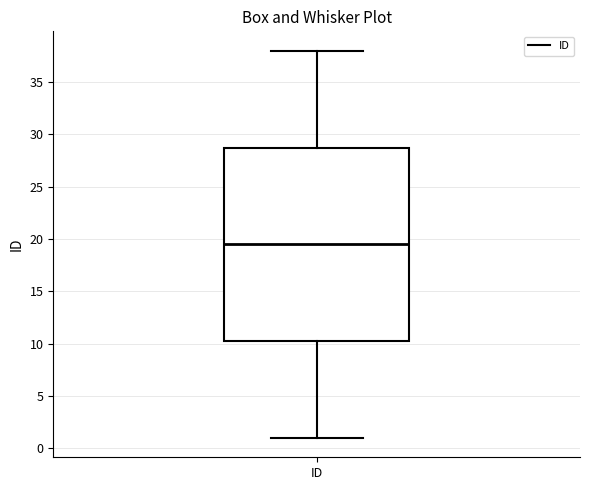

Read this box plot against the y-axis: the position of the median line, the range covered by the box, and the ends of both whiskers. The values are not printed on the chart, so give them approximately, as read against the axis.

median 19.5, box 10.5 to 29.0, whiskers 1.0 to 38.0